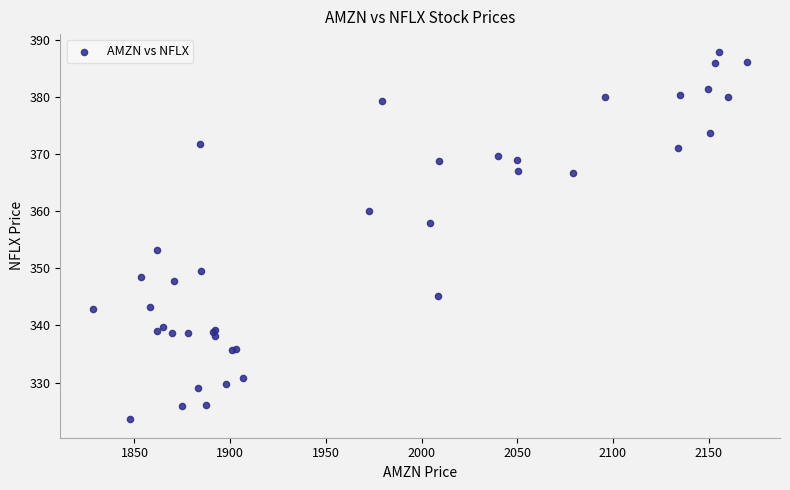

What Y value in the scatter plot is closest to 355?

353.2